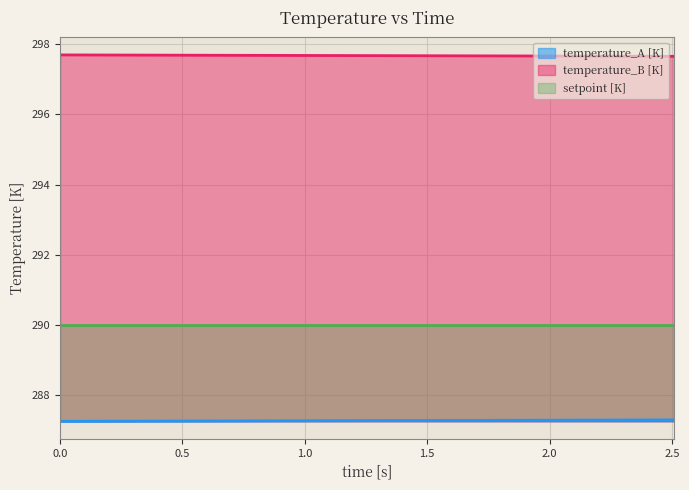

At how many categories does at least one series exceed 289?

5